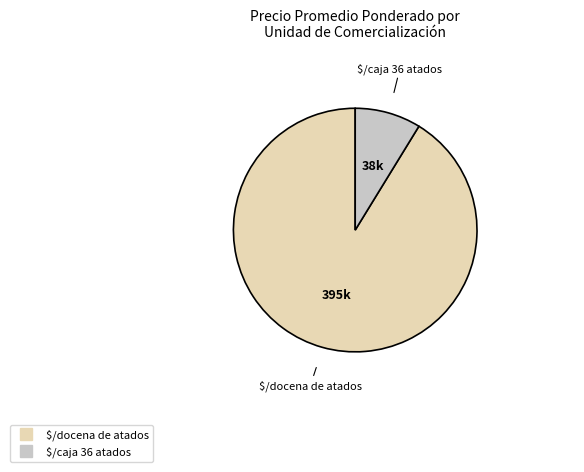

What is the smallest slice in the pie chart?

$/caja 36 atados